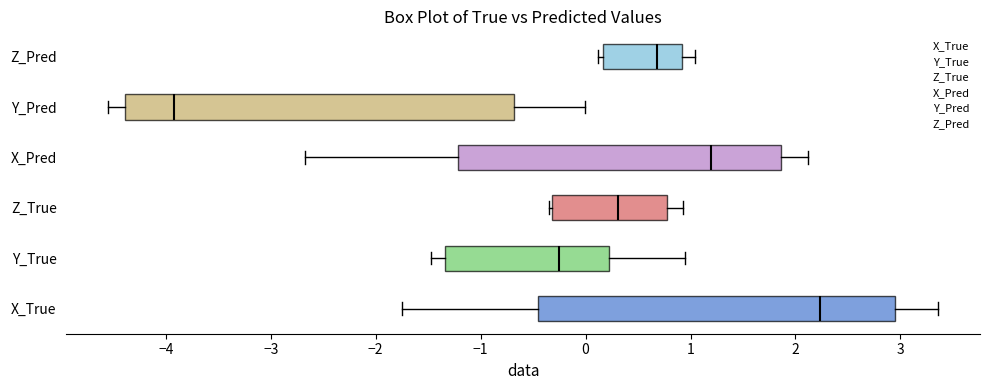

Where is the right edge of the box for X_True on the x-axis? The values are not printed on the chart, so give them approximately, as read against the axis.

3.0